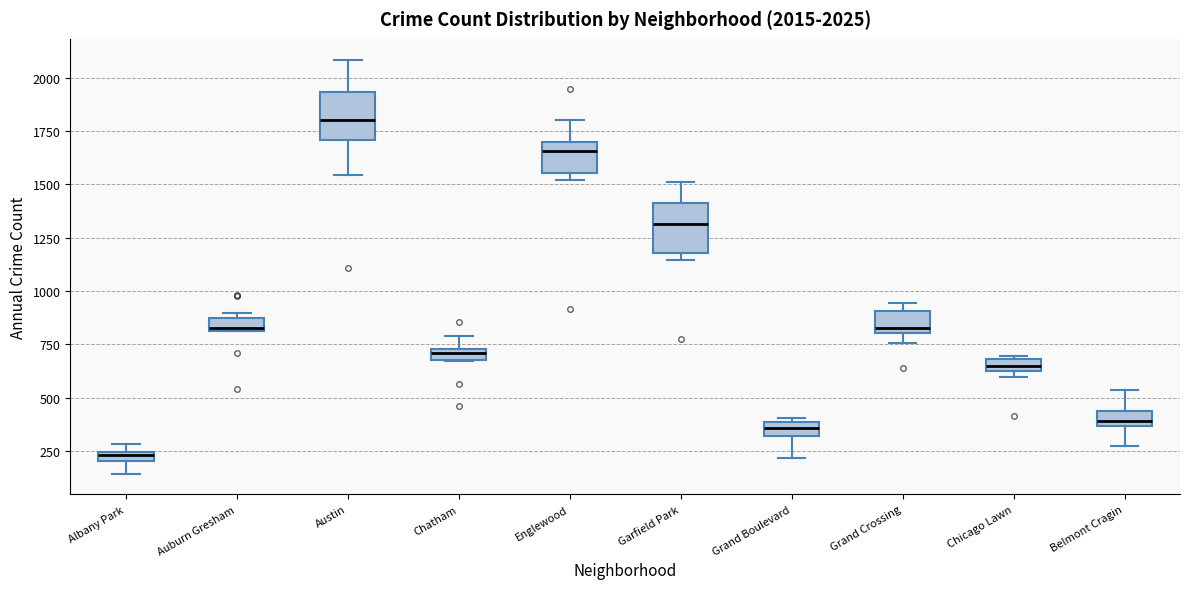

Which box has the highest median line?

Austin